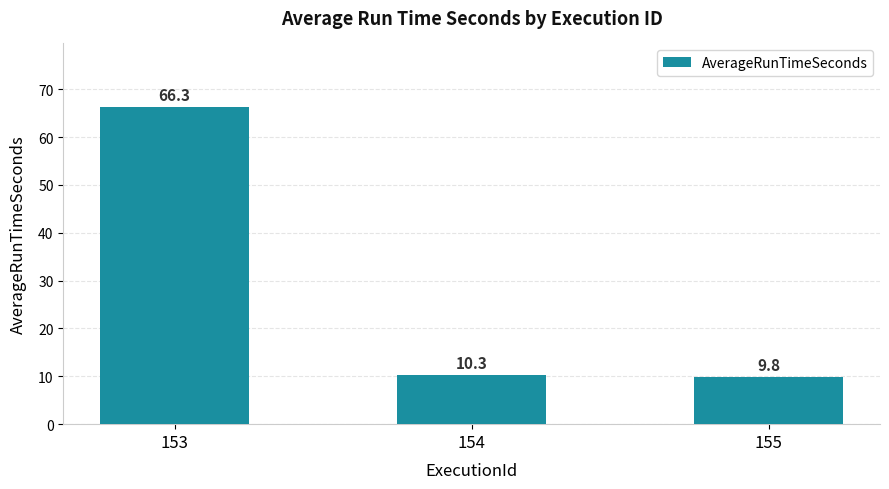

Which has a higher value, 155 or 154?

154